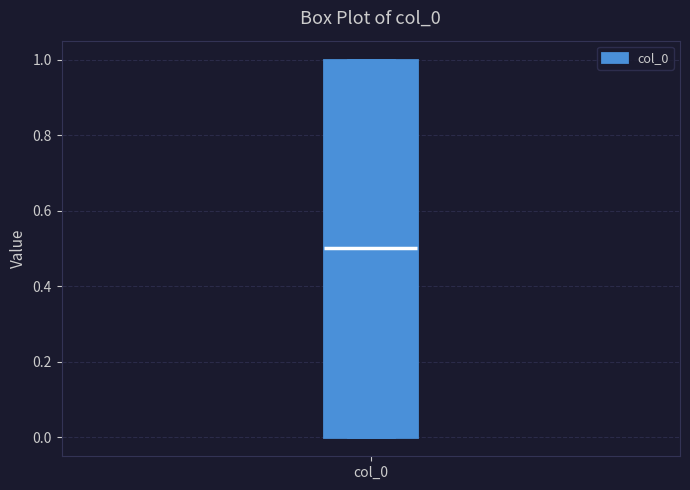

Where does the median line of the box for col_0 sit on the y-axis? The values are not printed on the chart, so give them approximately, as read against the axis.

0.5